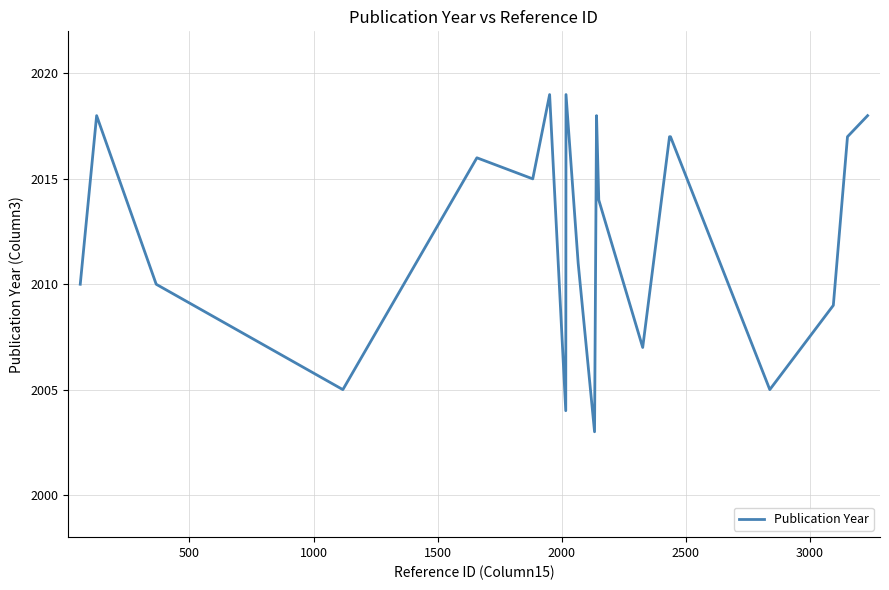

What is the maximum value shown in the chart?

2019